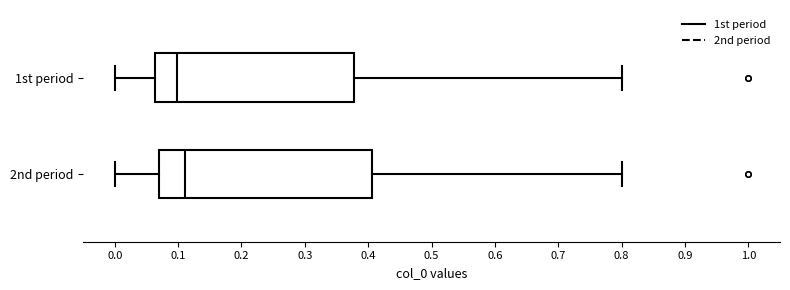

Which box is the widest, from its left edge to its right edge?

2nd period